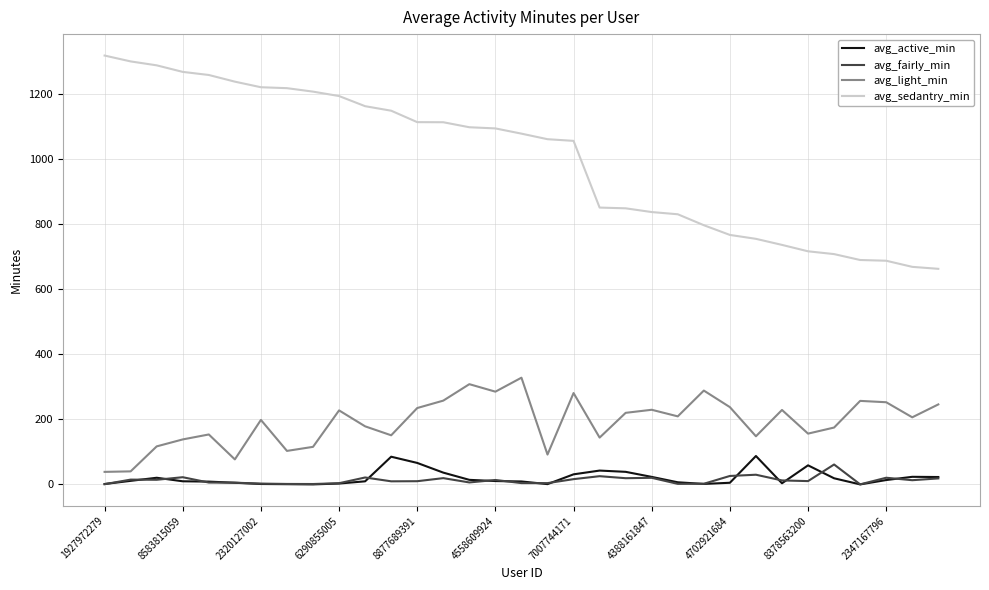

At how many categories does at least one series exceed 647?

33